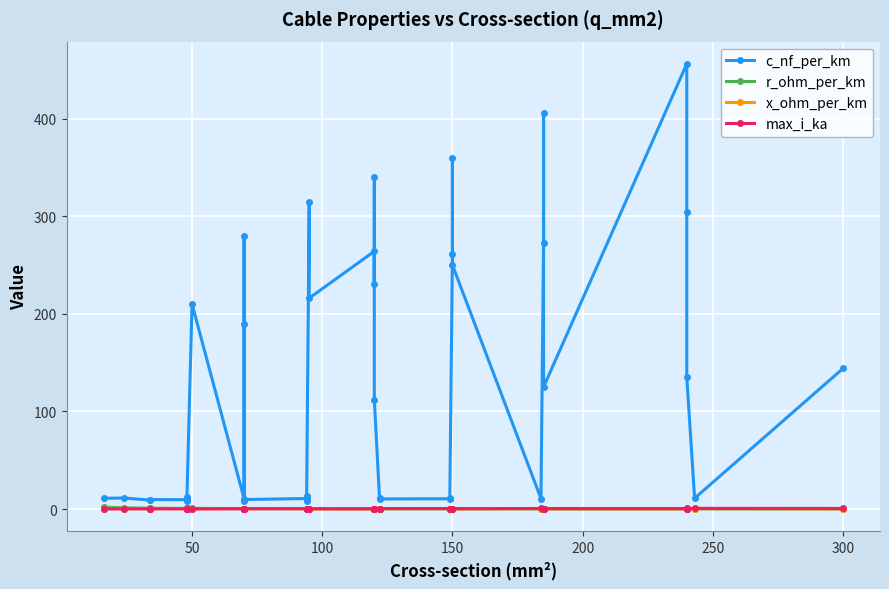

What is the difference between the maximum and minimum values in the x_ohm_per_km series?

0.4